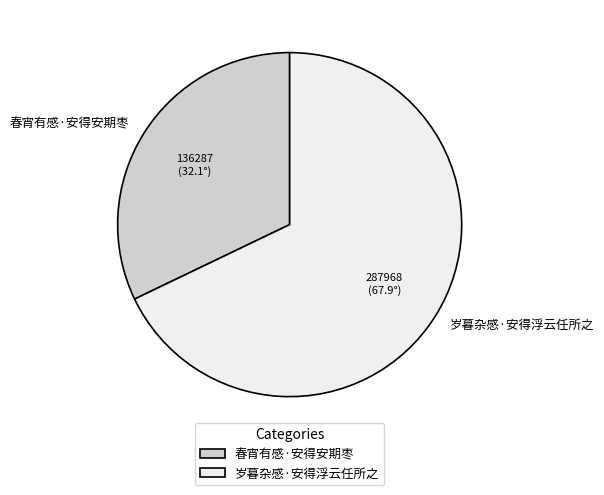

True or false: 春宵有感·安得安期枣 accounts for 38% of the total.

False